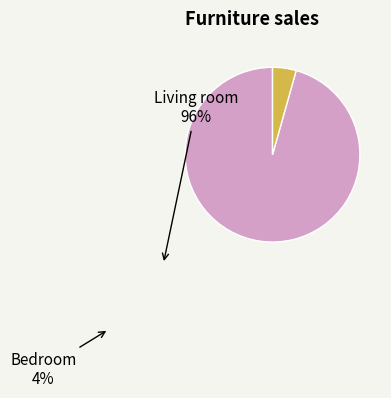

Is there a majority slice in this chart?

Yes